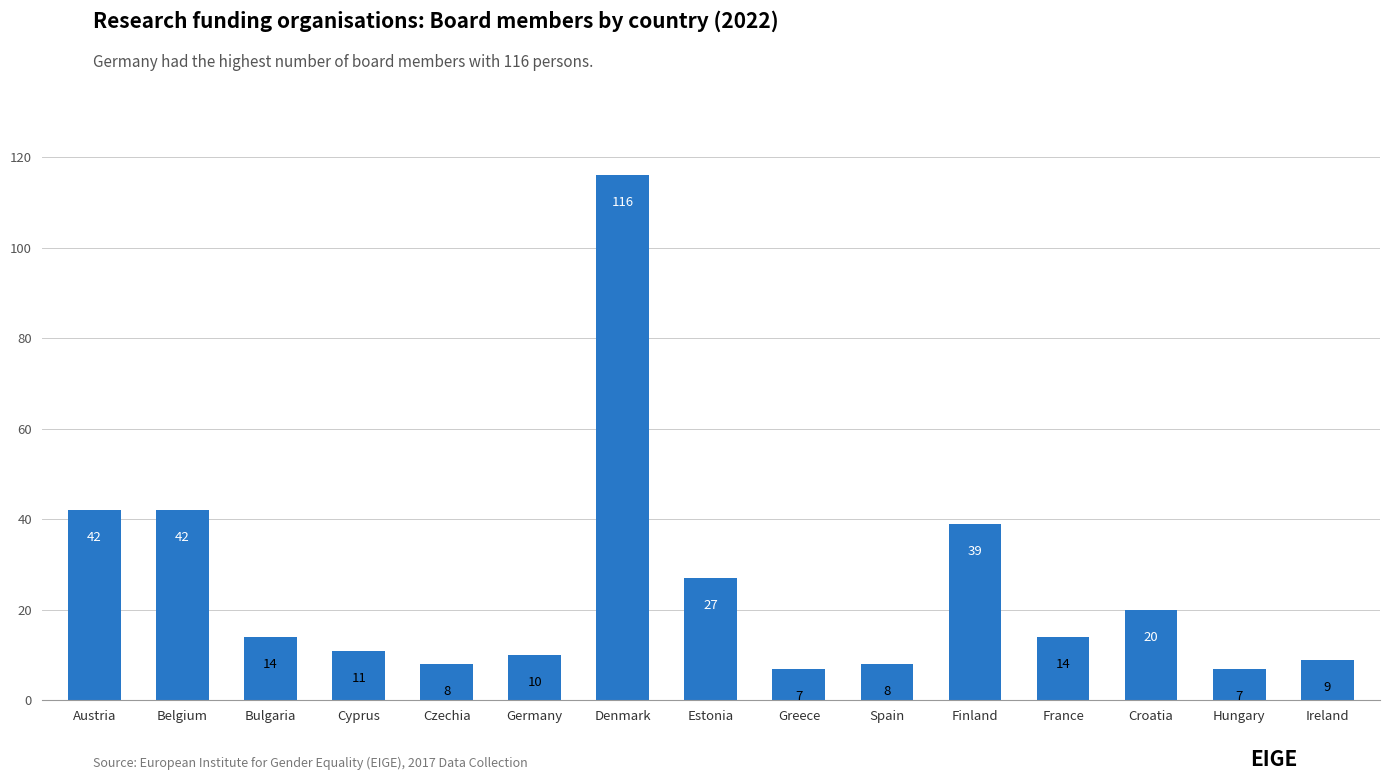

Read the value at Belgium.

42